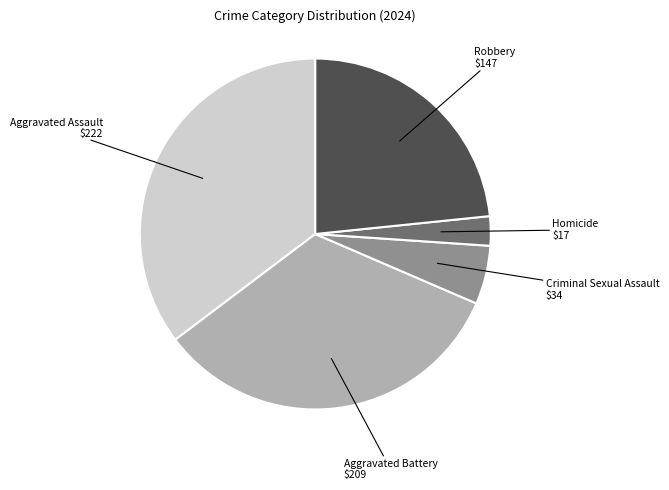

Is there any slice that represents more than half of the pie?

No